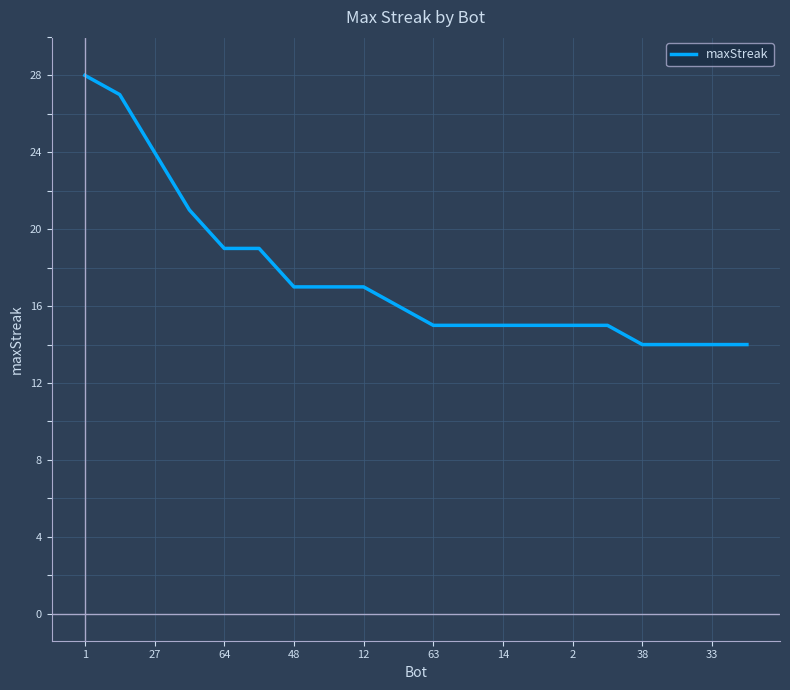

How many series are shown in this chart?

1